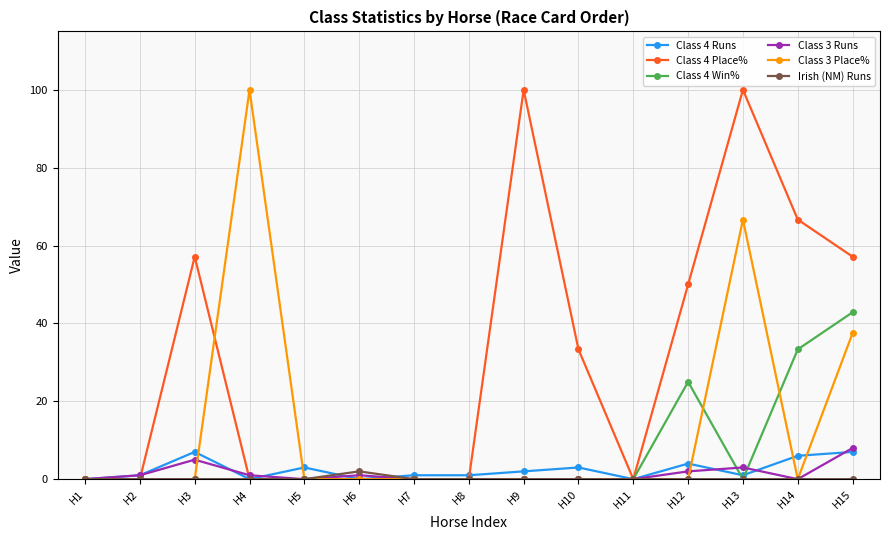

What is the highest value of the Class 3 Runs series?

8.0